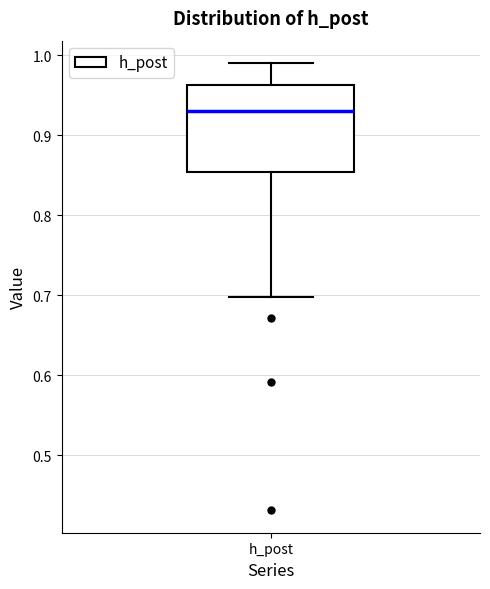

Read this box plot against the y-axis: the position of the median line, the range covered by the box, and the ends of both whiskers. The values are not printed on the chart, so give them approximately, as read against the axis.

median 0.93, box 0.85 to 0.96, whiskers 0.70 to 0.99